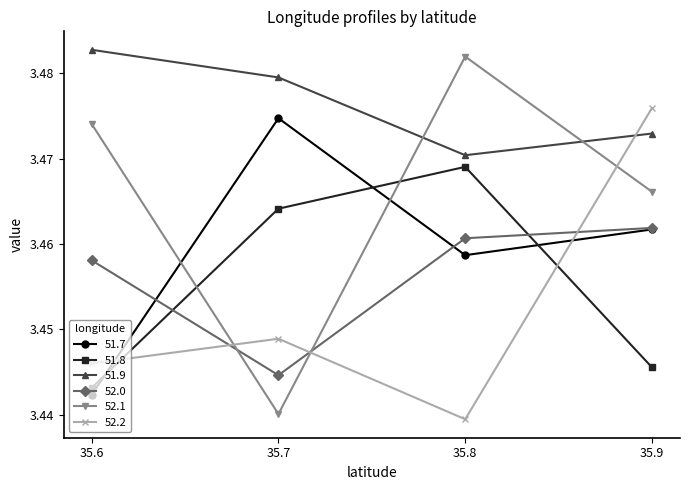

How many interior local valleys does the 52.1 series have?

1